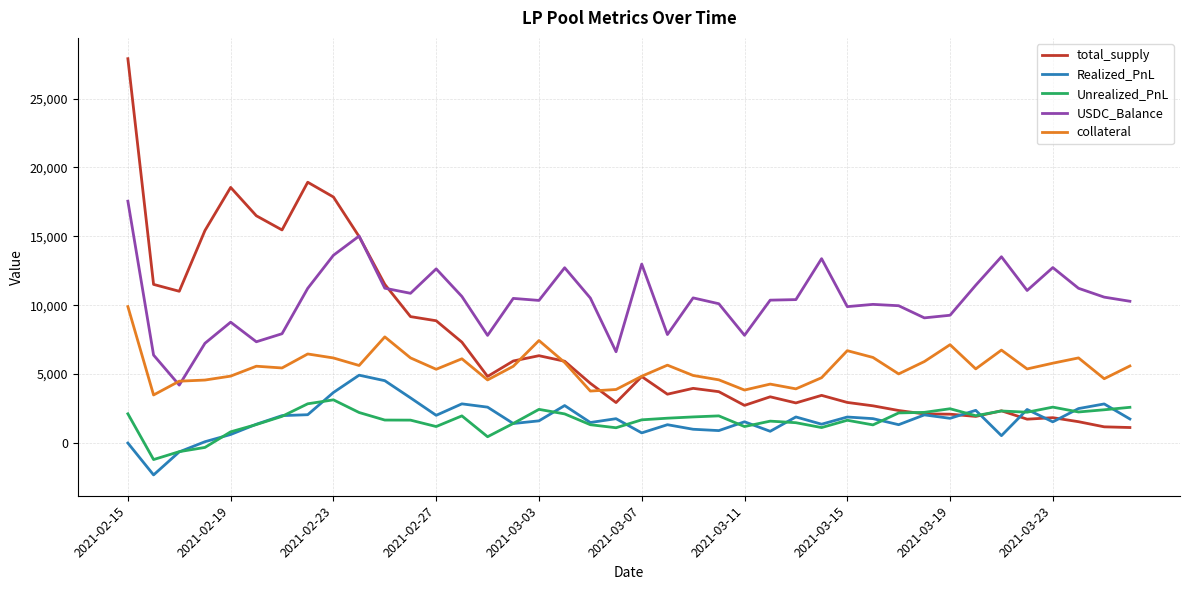

Rank the series by their maximum value, from lowest to highest.

Unrealized_PnL, Realized_PnL, collateral, USDC_Balance, total_supply